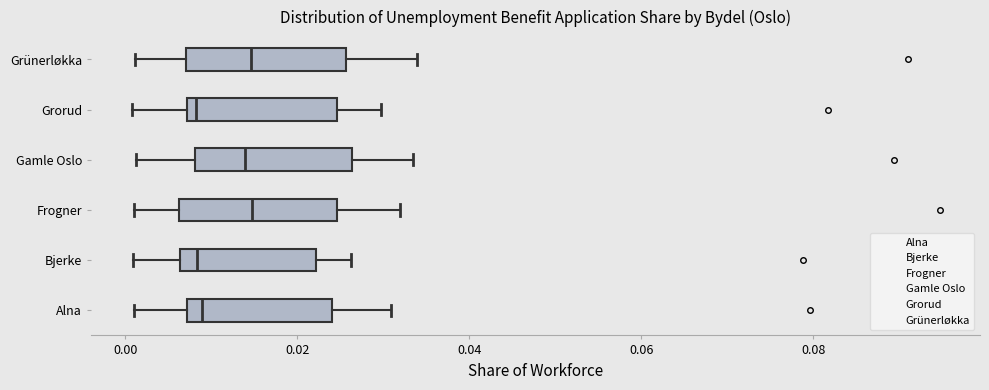

Reading bottom to top, read every box against the x-axis: the position of its median line, the range the box covers, and the ends of its whiskers. The values are not printed on the chart, so give them approximately, as read against the axis.

Alna: median 0.008 (just right of the box's left edge), box 0.008 to 0.024, whiskers 0.002 to 0.030
Bjerke: median 0.008, box 0.006 to 0.022, whiskers 0.000 to 0.026
Frogner: median 0.014, box 0.006 to 0.024, whiskers 0.002 to 0.032
Gamle Oslo: median 0.014, box 0.008 to 0.026, whiskers 0.002 to 0.034
Grorud: median 0.008 (just right of the box's left edge), box 0.008 to 0.024, whiskers 0.000 to 0.030
Grünerløkka: median 0.014, box 0.008 to 0.026, whiskers 0.002 to 0.034